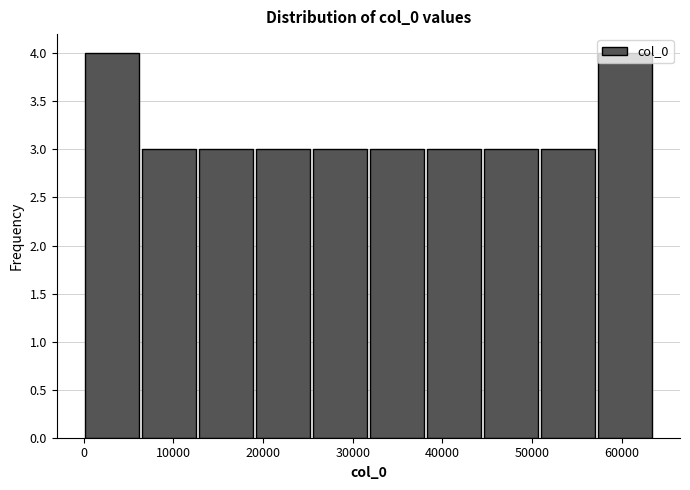

What is the height of the bar covering 6000 to 13000 on the x-axis? Neither the bar edges nor the heights are printed on the chart, so give them approximately, as read against the axes.

3